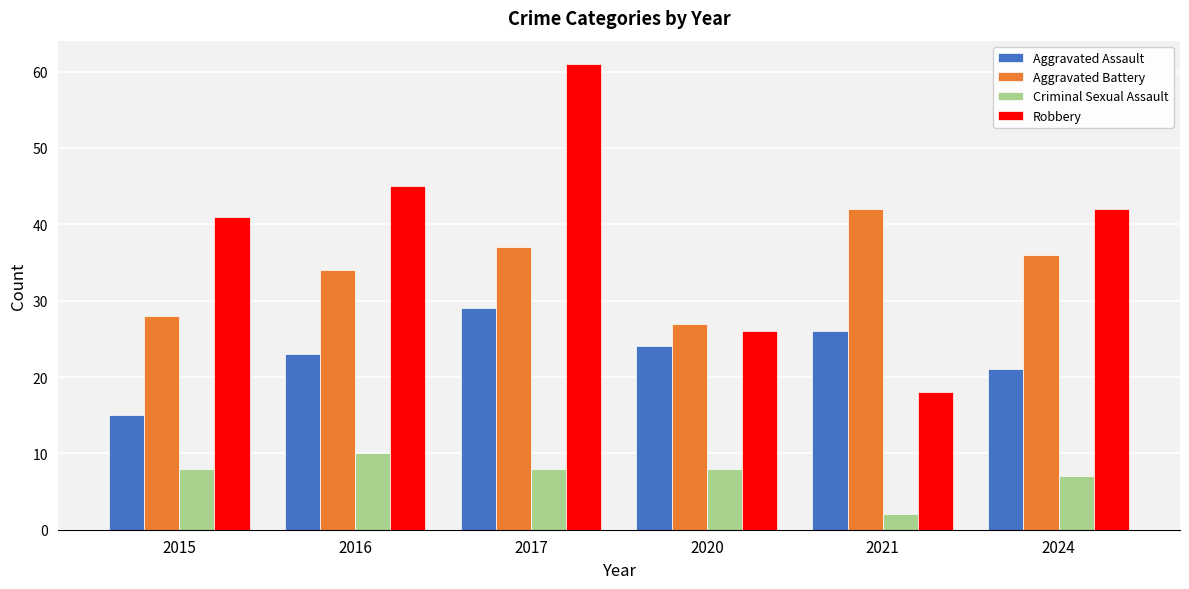

At 2020, list the series in order from smallest to largest.

Criminal Sexual Assault, Aggravated Assault, Robbery, Aggravated Battery